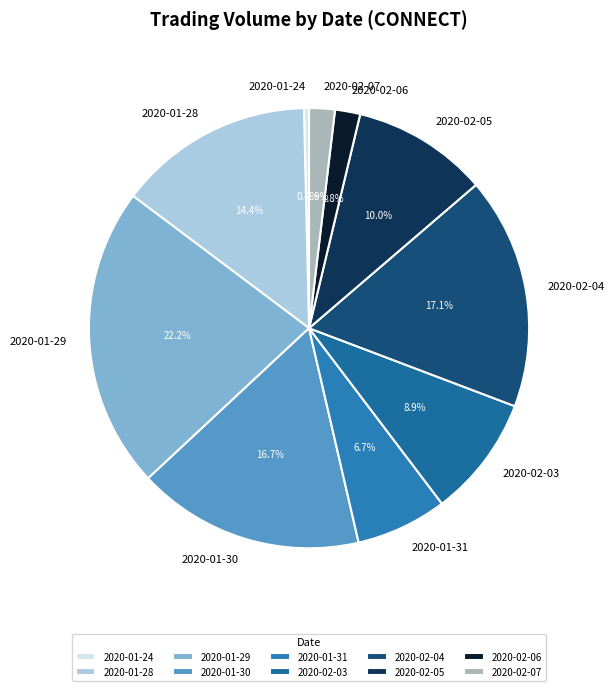

Which has a higher value, 2020-02-07 or 2020-02-04?

2020-02-04